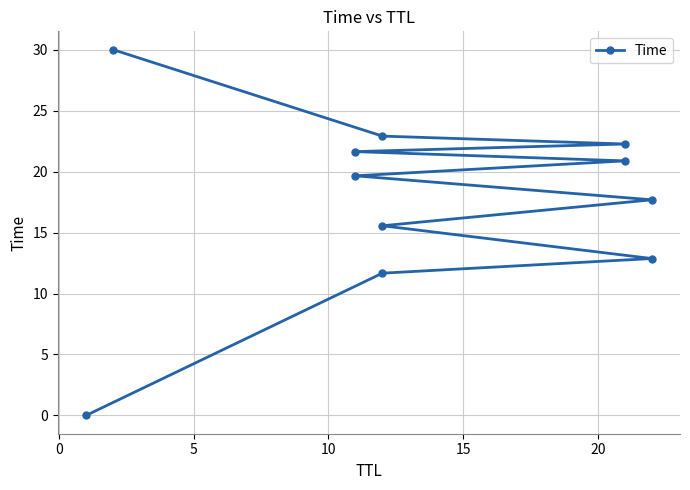

Reading left to right, extract all data points from this chart.

0.0	11.7	12.9	15.6	17.7	19.7	20.9	21.6	22.3	22.9	30.0